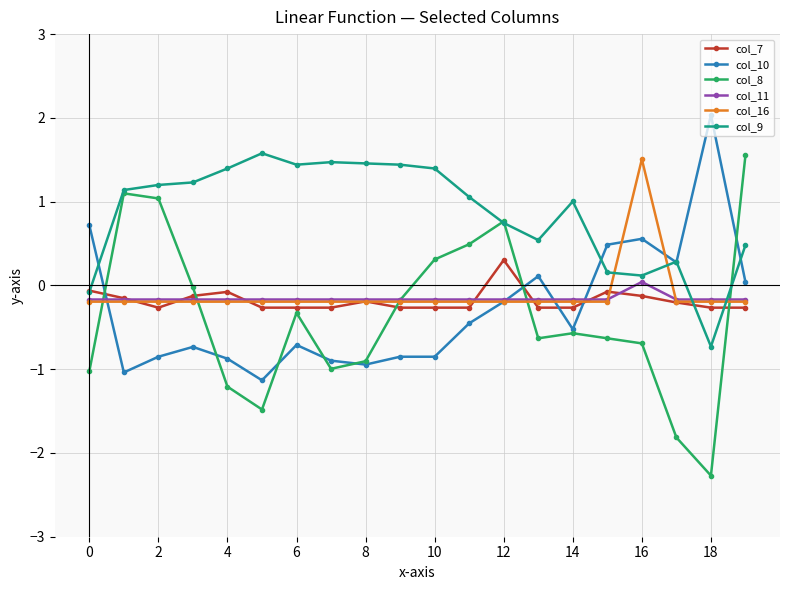

Which series ends up on top after the final intersection of col_10 and col_8?

col_8